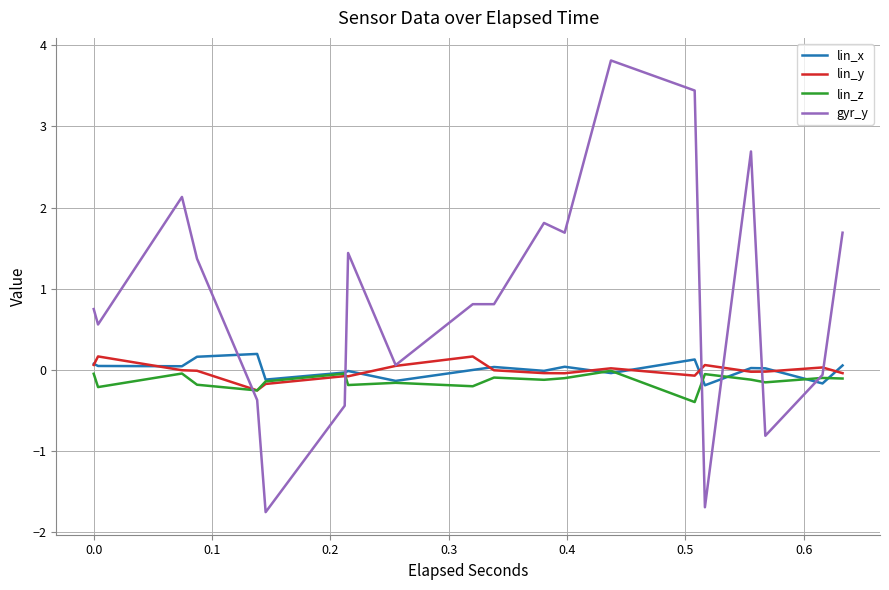

Does the chart display data point markers on the line(s)?

No